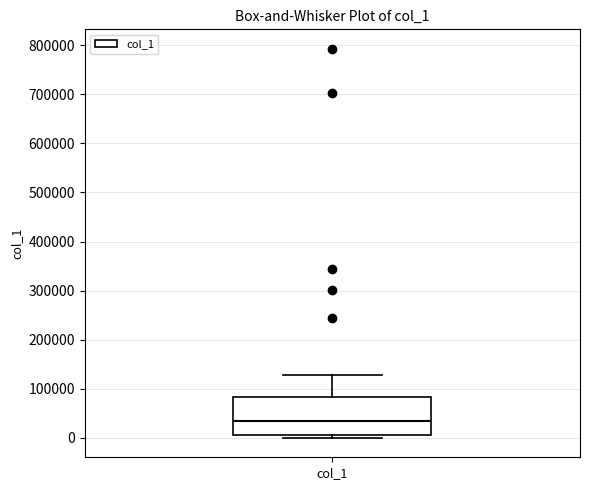

Transcribe this box plot: give where the median line is, the range the box spans, and where the two whiskers end, as read against the y-axis. The values are not printed on the chart, so give them approximately, as read against the axis.

median 30000, box 10000 to 80000, whiskers 0 to 130000